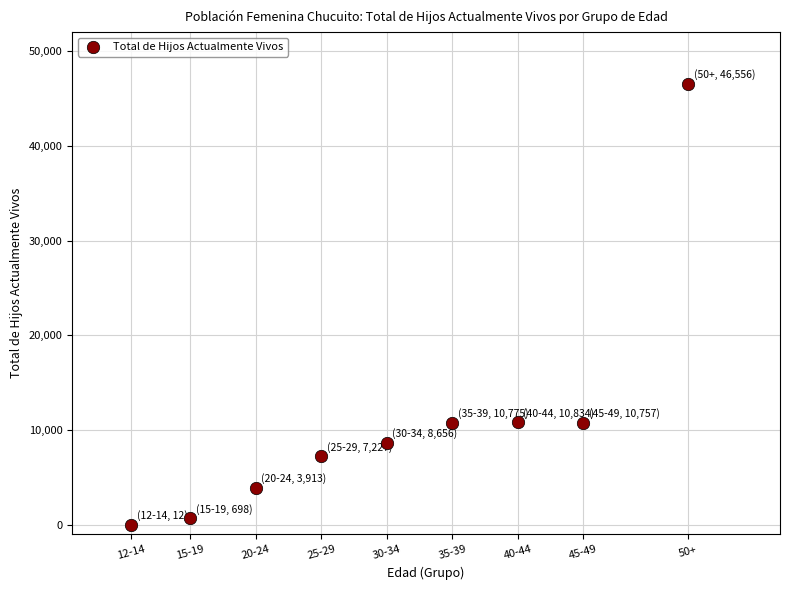

What is the average Y value?

11048